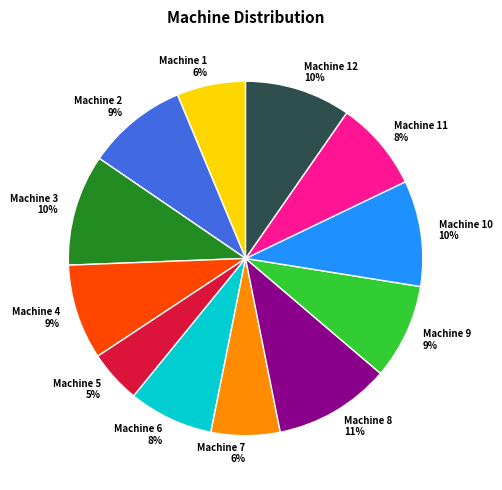

Count the number of slices in the pie.

12